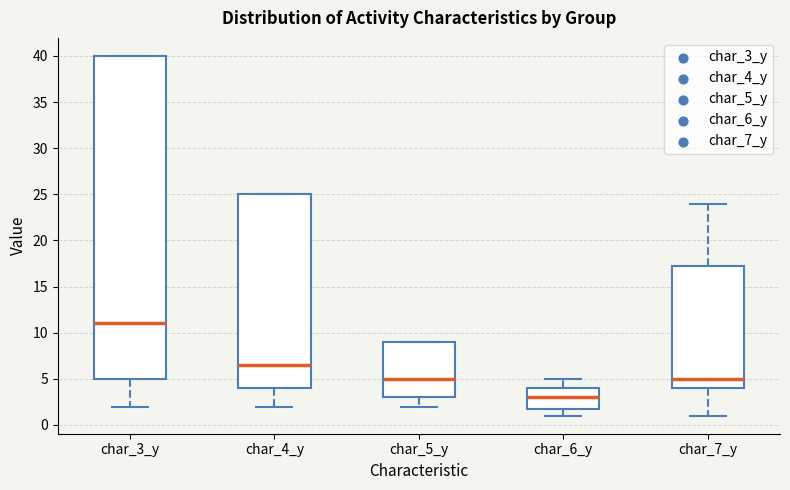

Comparing the boxes themselves (not the whiskers), which one is the tallest?

char_3_y